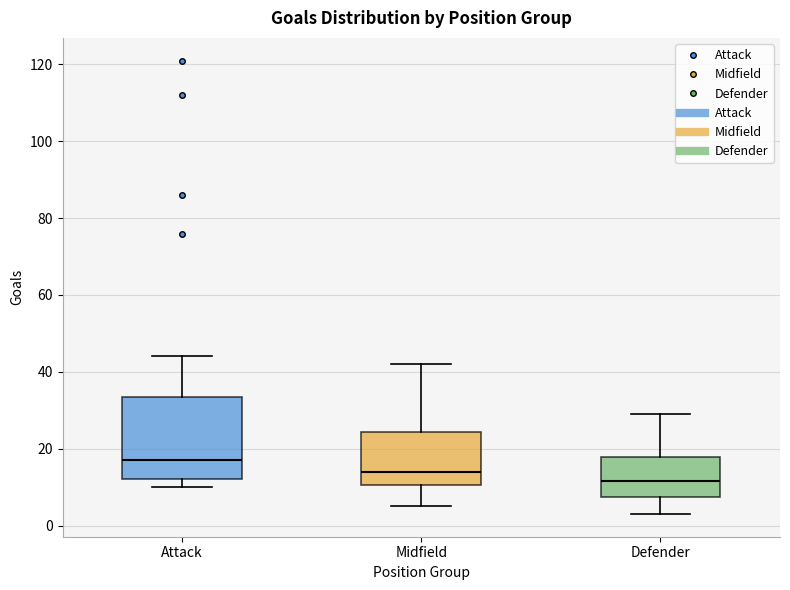

Reading left to right, read every box against the y-axis: the position of its median line, the range the box covers, and the ends of its whiskers. The values are not printed on the chart, so give them approximately, as read against the axis.

Attack: median 18, box 12 to 34, whiskers 10 to 44
Midfield: median 14, box 10 to 24, whiskers 6 to 42
Defender: median 12, box 8 to 18, whiskers 4 to 30